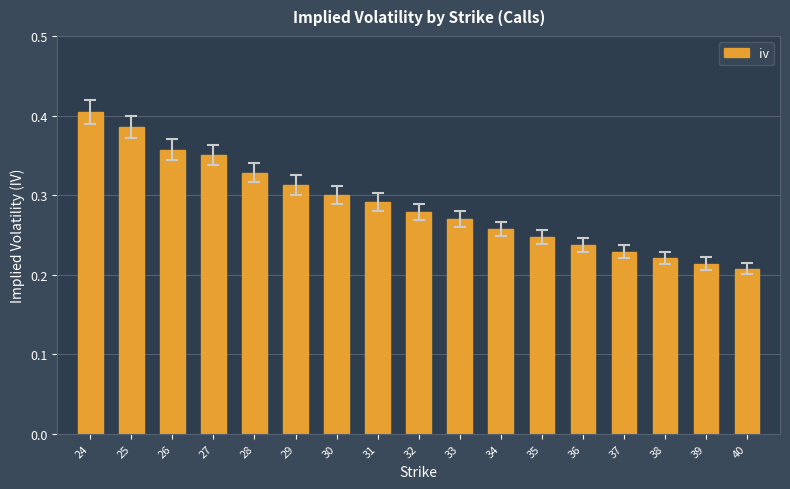

What is the sum of the values at 29 and 25?

0.7